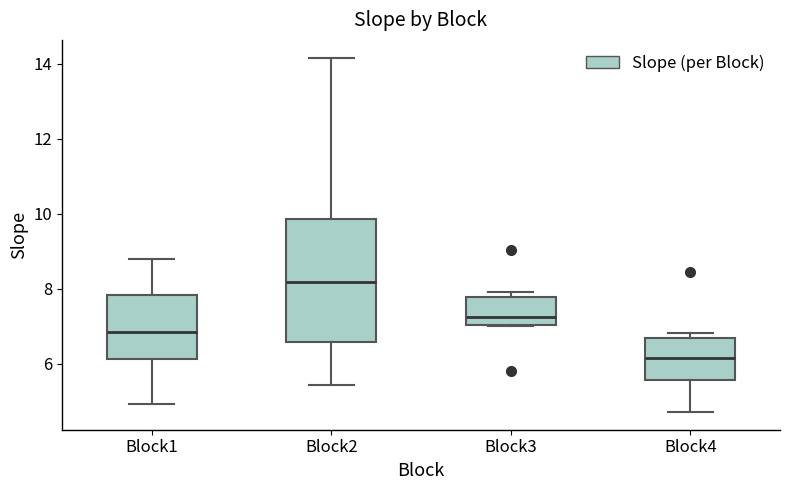

Comparing the boxes themselves (not the whiskers), which one is the tallest?

Block2